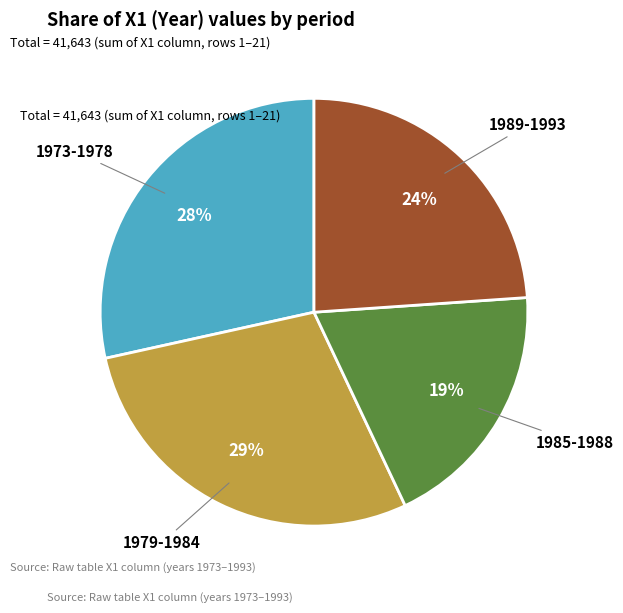

What is the smallest slice in the pie chart?

1985-1988